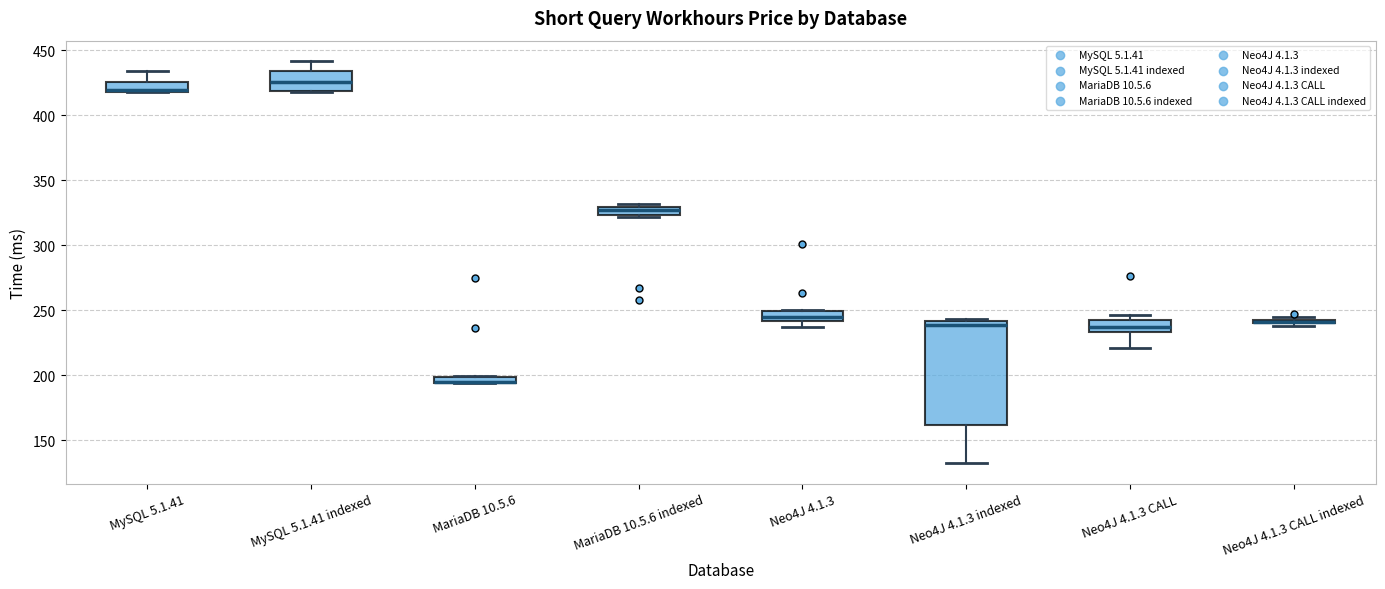

Comparing the boxes themselves (not the whiskers), which one is the tallest?

Neo4J 4.1.3 indexed